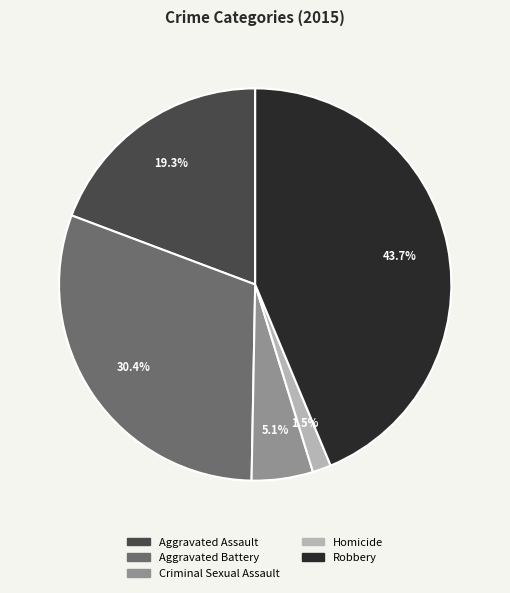

What percentage is the Aggravated Assault slice, to the nearest percent?

19%